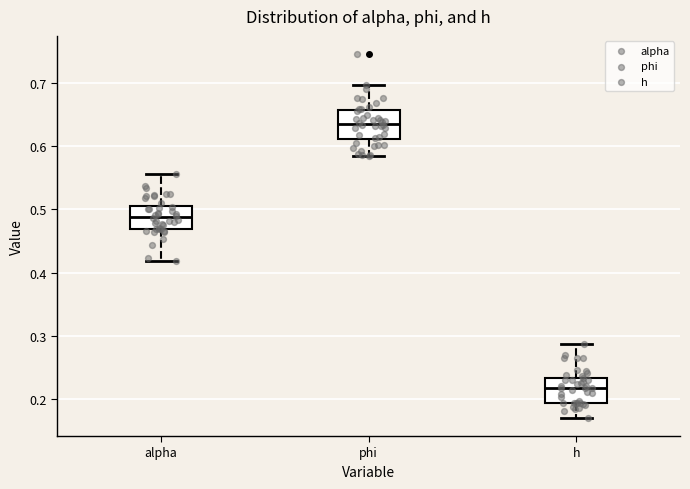

Where does the lower whisker of the box for alpha end on the y-axis? The values are not printed on the chart, so give them approximately, as read against the axis.

0.42